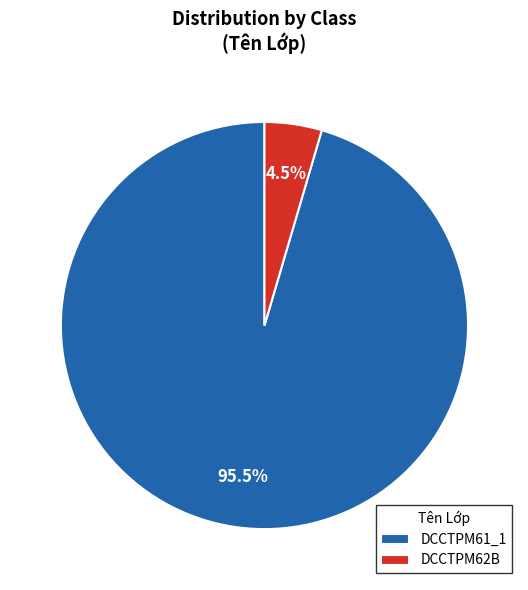

Which has a higher value, DCCTPM62B or DCCTPM61_1?

DCCTPM61_1